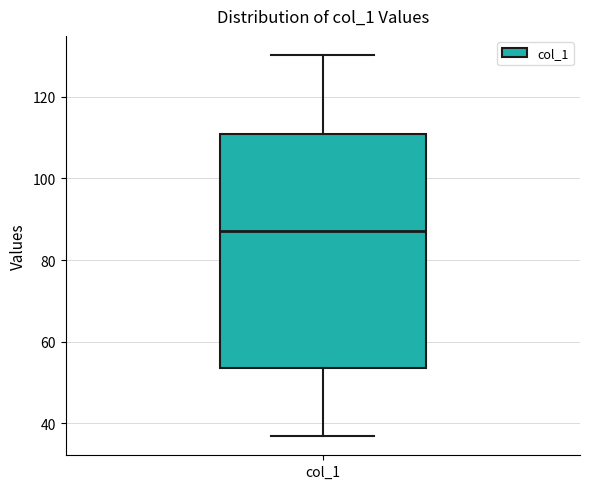

Transcribe this box plot: give where the median line is, the range the box spans, and where the two whiskers end, as read against the y-axis. The values are not printed on the chart, so give them approximately, as read against the axis.

median 88, box 54 to 110, whiskers 36 to 130